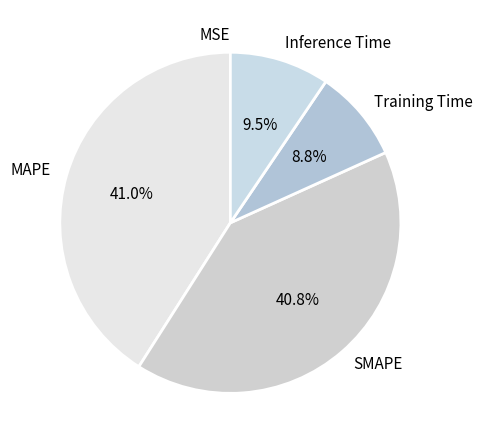

What portion of the pie excludes Training Time?

91.2%